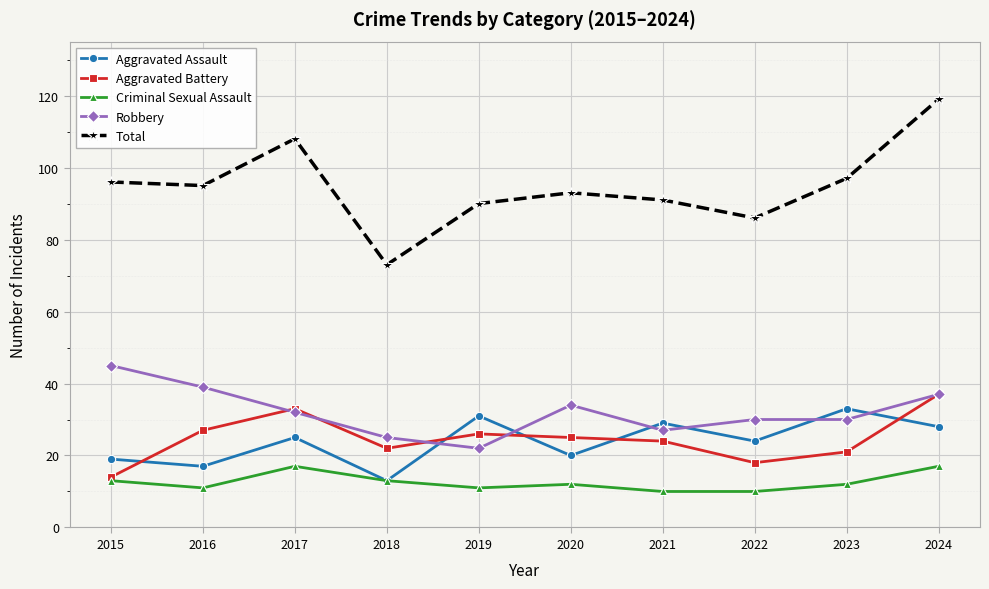

True or false: Aggravated Battery has more than 0 interior local peaks.

True